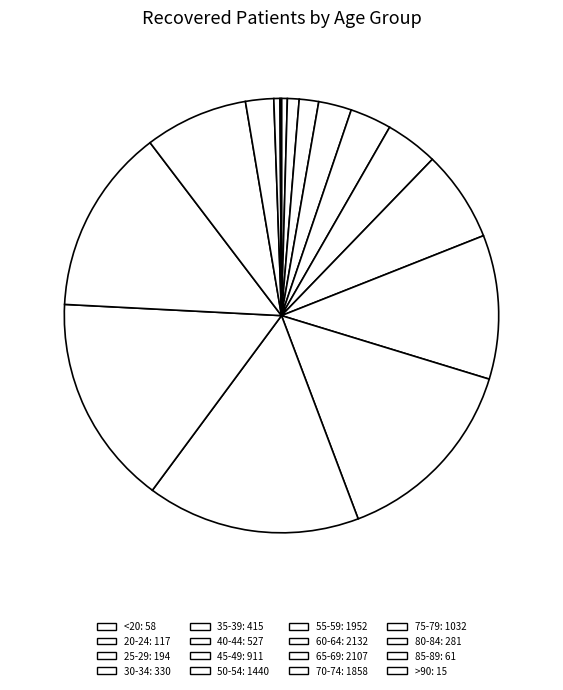

To the nearest percent, what is the difference between the largest and smallest slice percentages?

16%